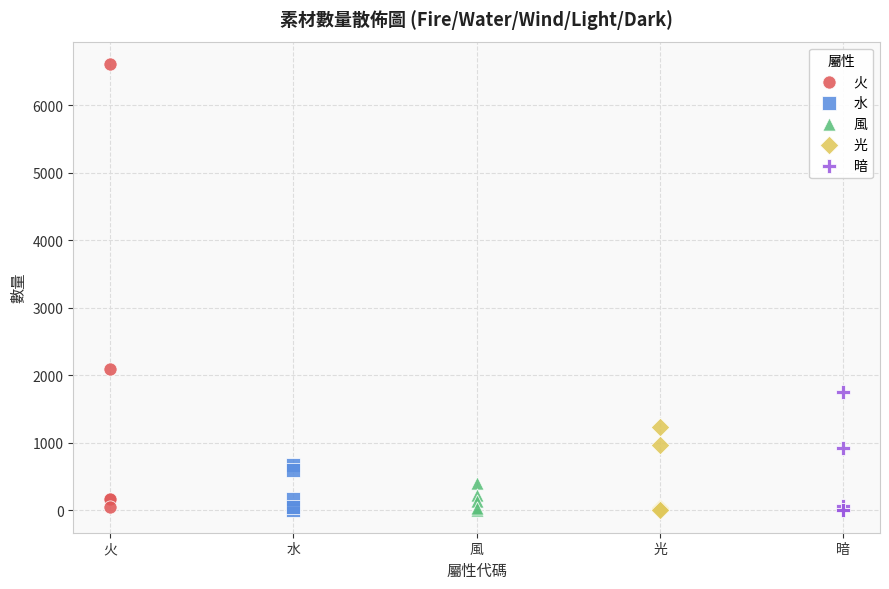

Which series has the widest spread of Y values?

火